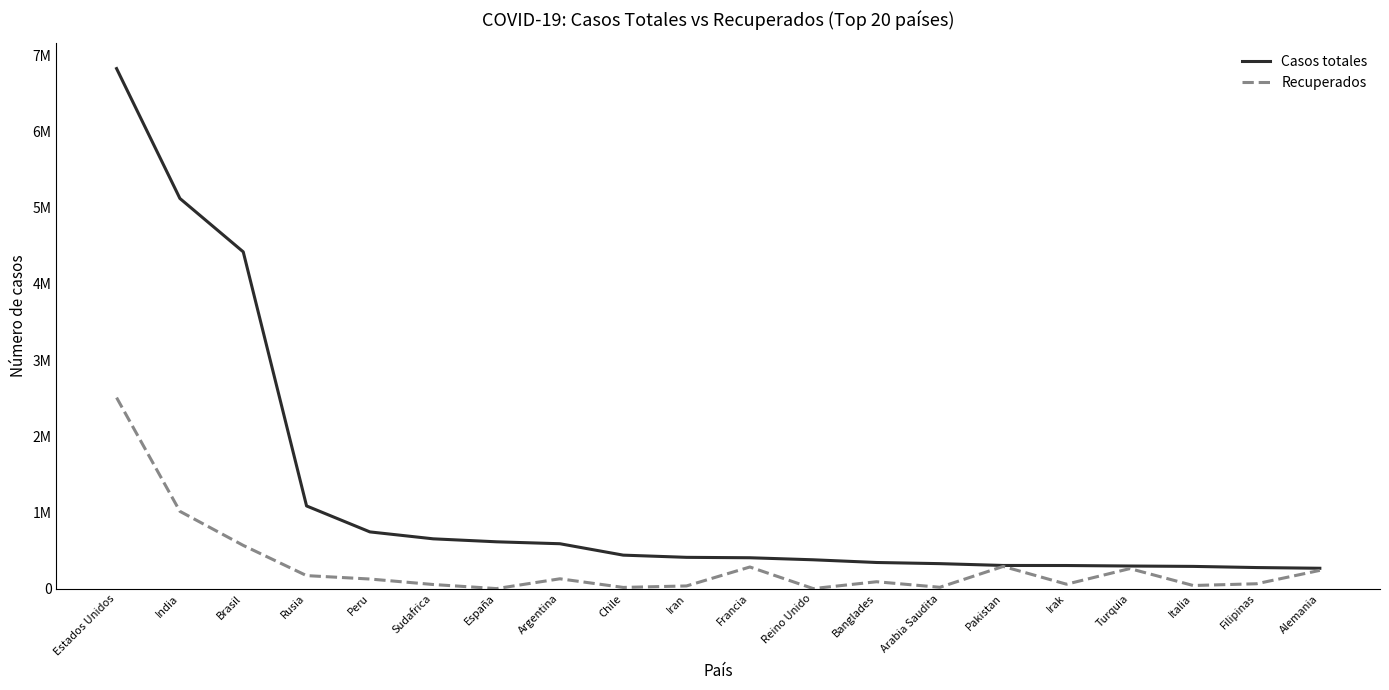

Does the chart display data point markers on the line(s)?

No